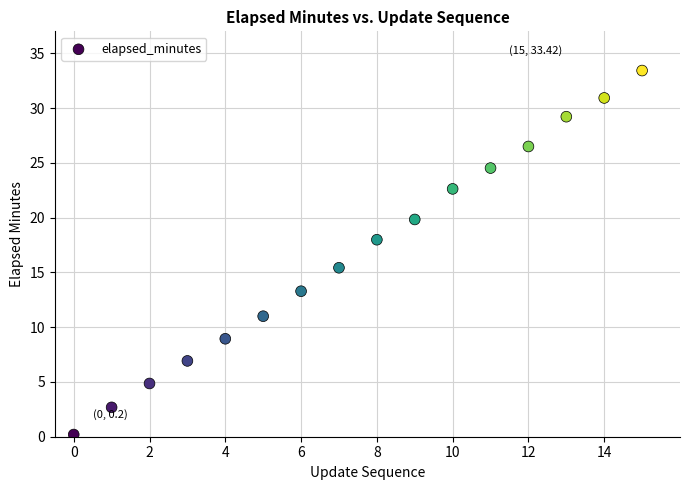

What Y value in the scatter plot is closest to 16?

15.4